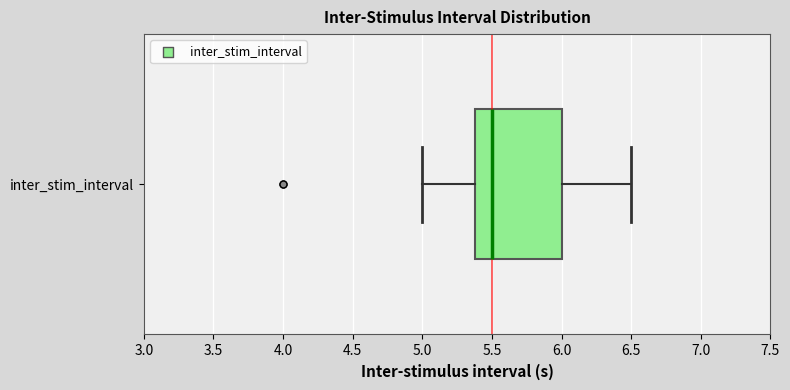

Where is the left edge of the box for inter_stim_interval on the x-axis? The values are not printed on the chart, so give them approximately, as read against the axis.

5.4